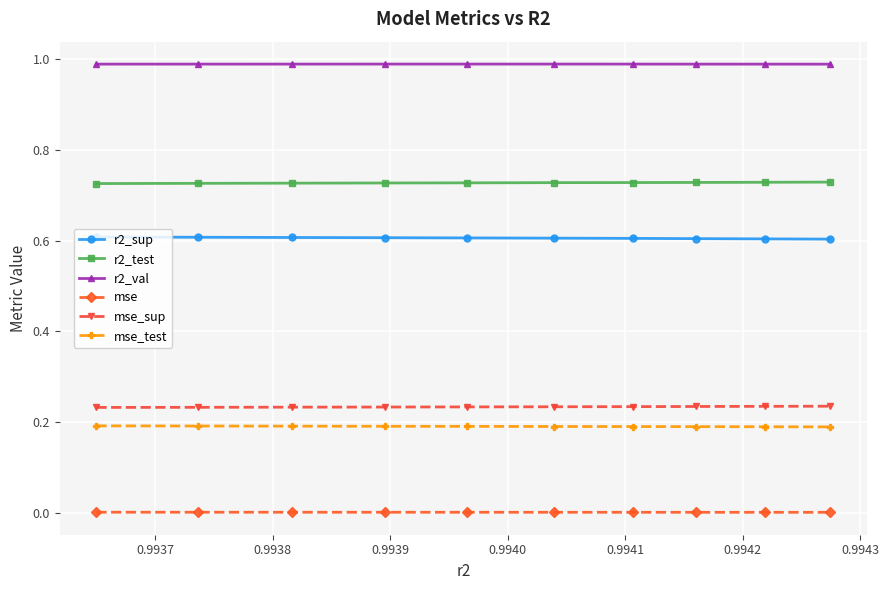

True or false: mse_test and r2_test cross at least once.

False